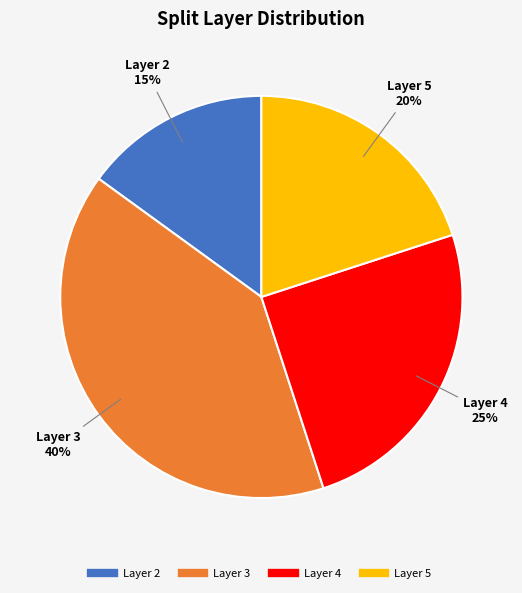

To the nearest percent, what is the average slice percentage?

25%